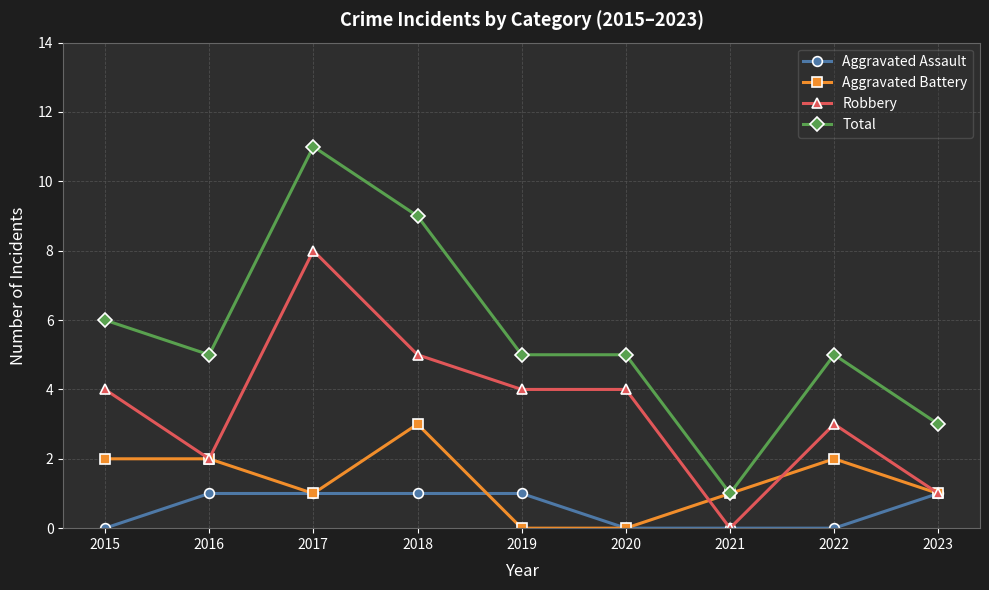

What is the difference between the Robbery values at 2015 and 2016?

2